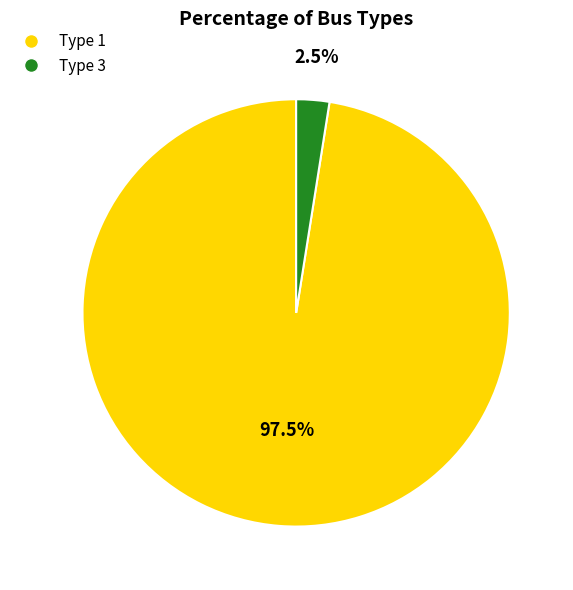

What is the largest slice in the pie chart?

Type 1